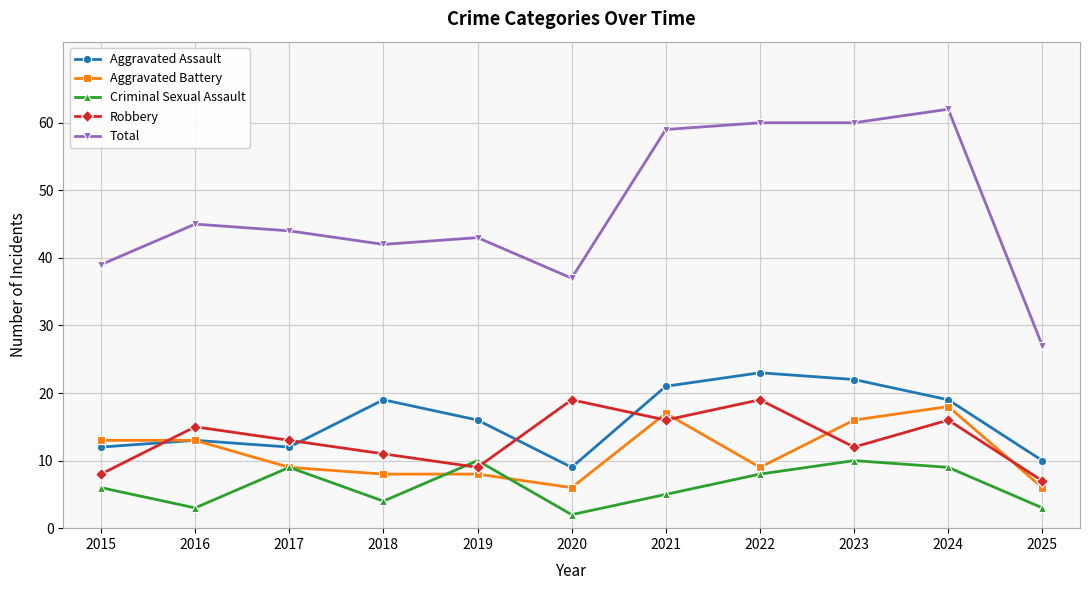

What is the difference between the Aggravated Battery values at 2022 and 2025?

3